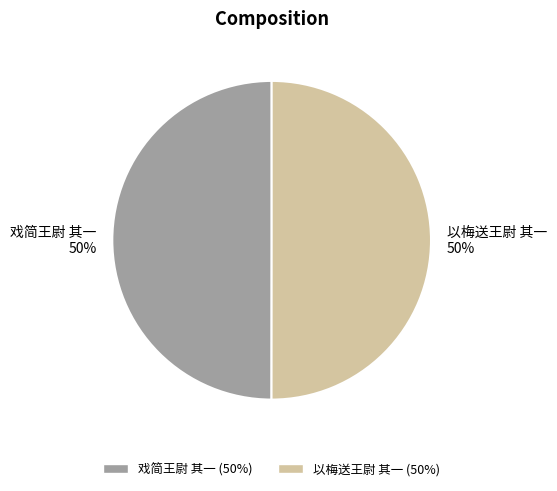

Do 戏简王尉 其一 and 以梅送王尉 其一 together represent more than half of the pie?

Yes